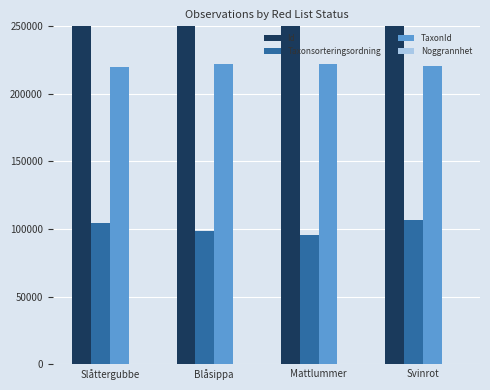

What is the label of the 4th bar from the right?

Slåttergubbe